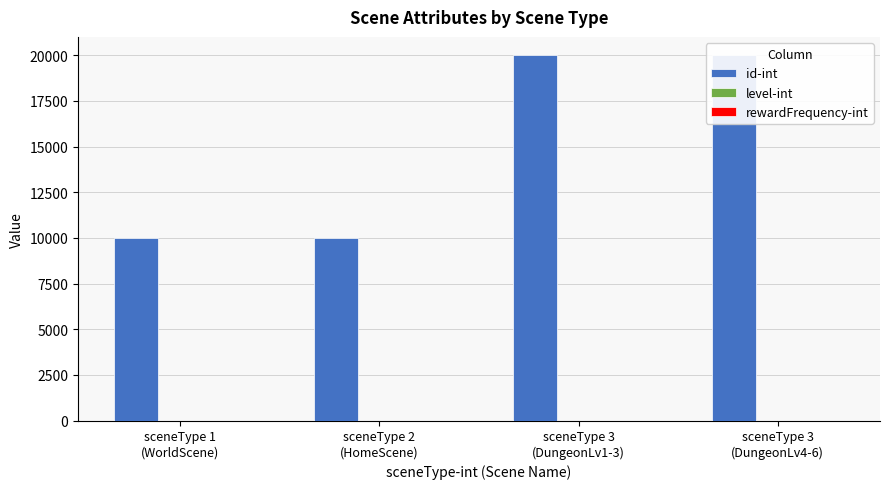

What is the label of the 4th bar from the left?

sceneType 3
(DungeonLv4-6)